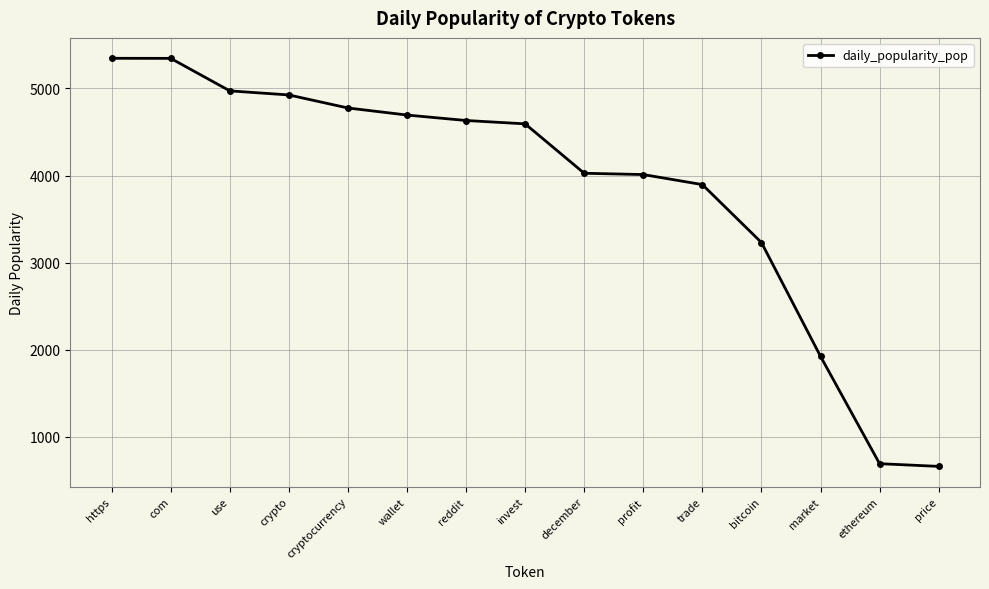

Approximately how many times larger is the value at trade compared to https?

0.7